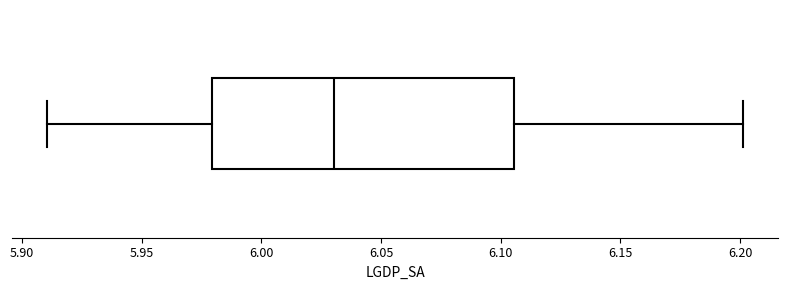

Read this box plot against the x-axis: the position of the median line, the range covered by the box, and the ends of both whiskers. The values are not printed on the chart, so give them approximately, as read against the axis.

median 6.030, box 5.980 to 6.105, whiskers 5.910 to 6.200